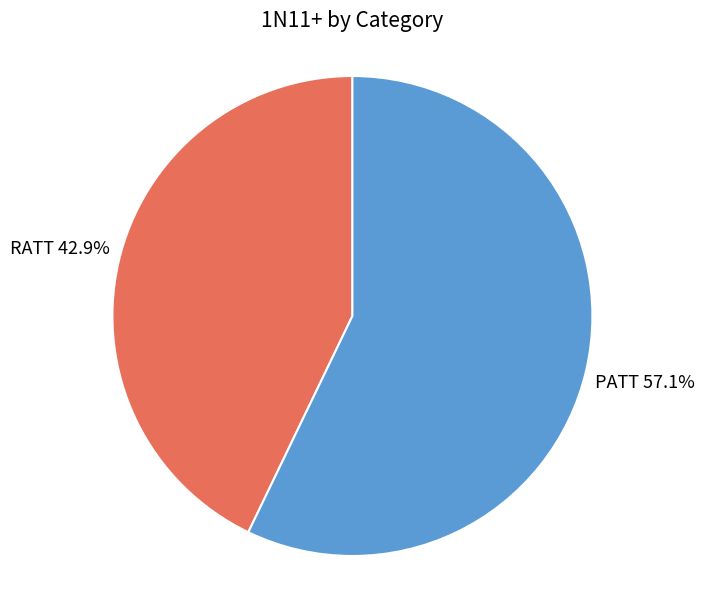

How many slices are in this pie chart?

2